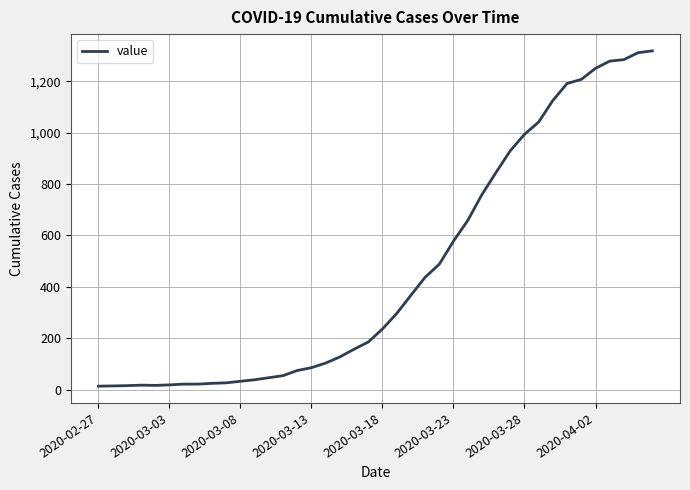

What is the greatest value displayed?

1319